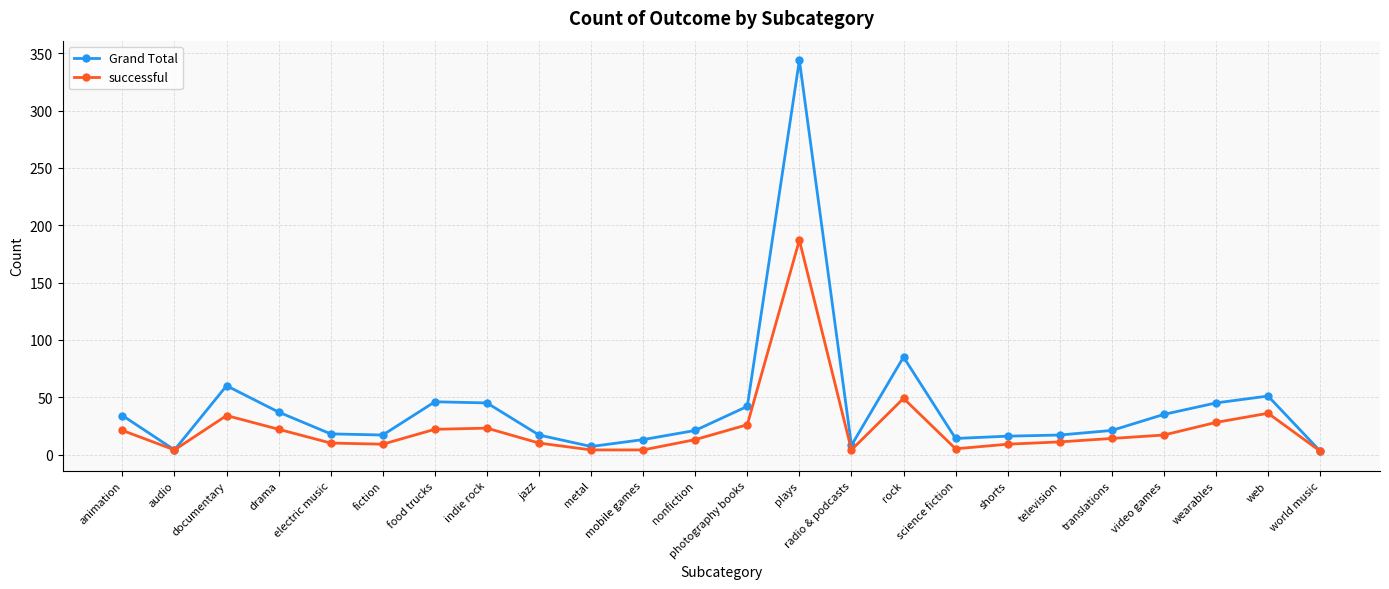

Is it true that Grand Total equals 230 at plays?

False